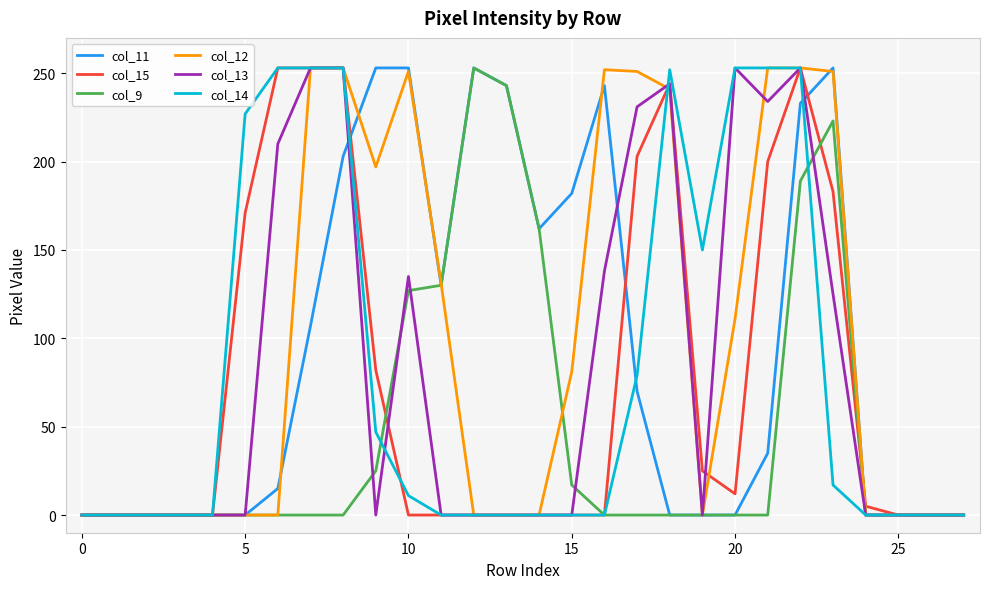

The col_11 series shows 253 at 10. True or false?

True